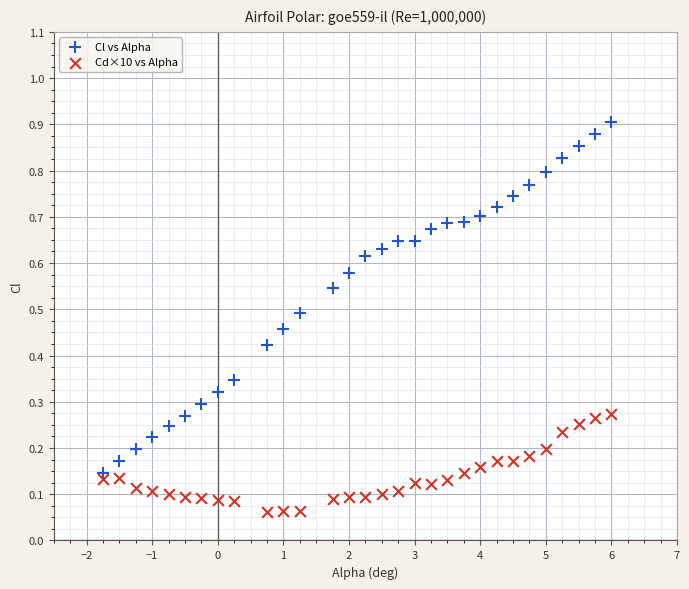

Which series has the largest Y range (max minus min)?

Cl vs Alpha